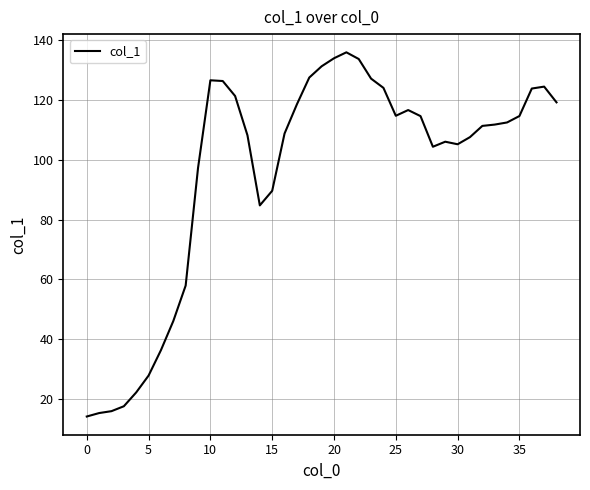

Is this an area chart (filled region under the line)?

No